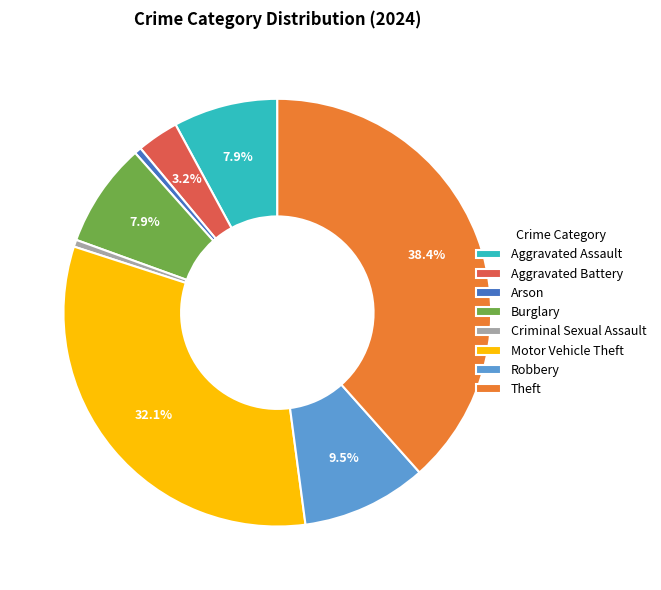

Is there any slice that represents more than half of the pie?

No